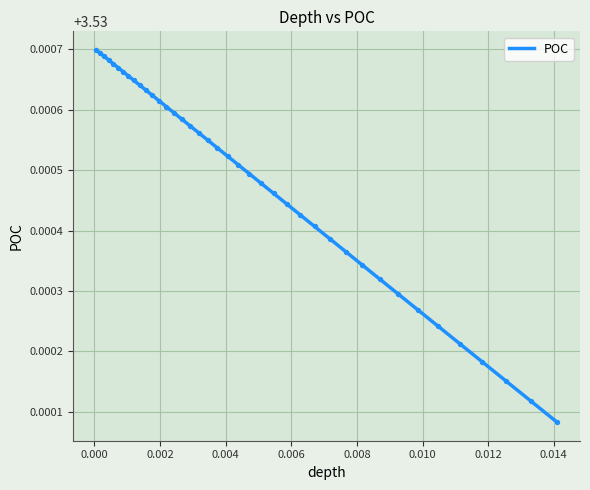

How many lines are shown in the chart?

1